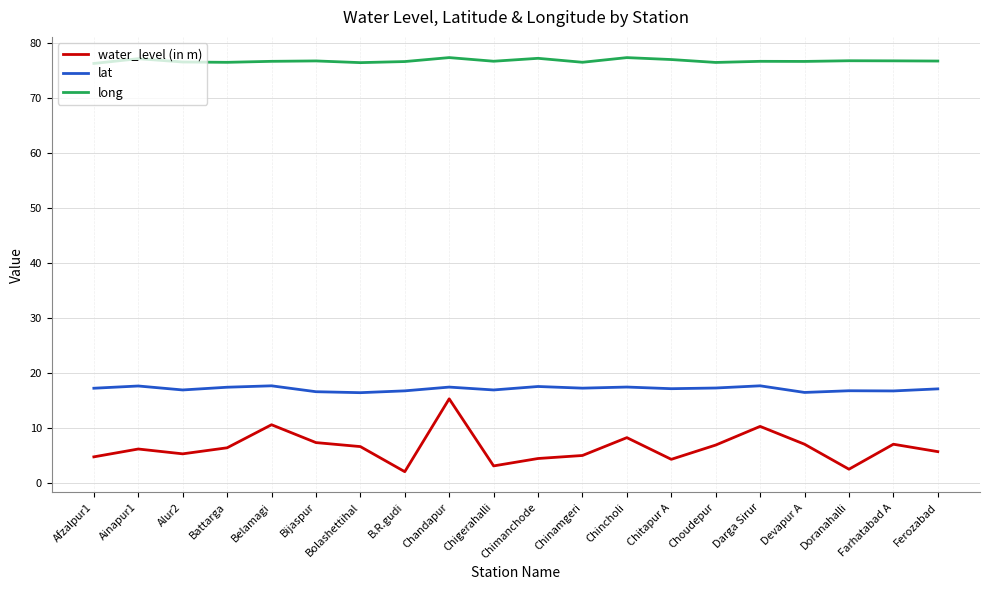

Rank the series by their maximum value, from lowest to highest.

water_level (in m), lat, long